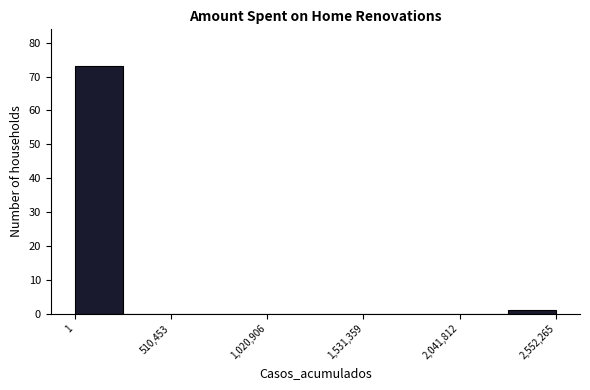

Read against the x-axis, roughly where is the centre of the tallest bar?

100000